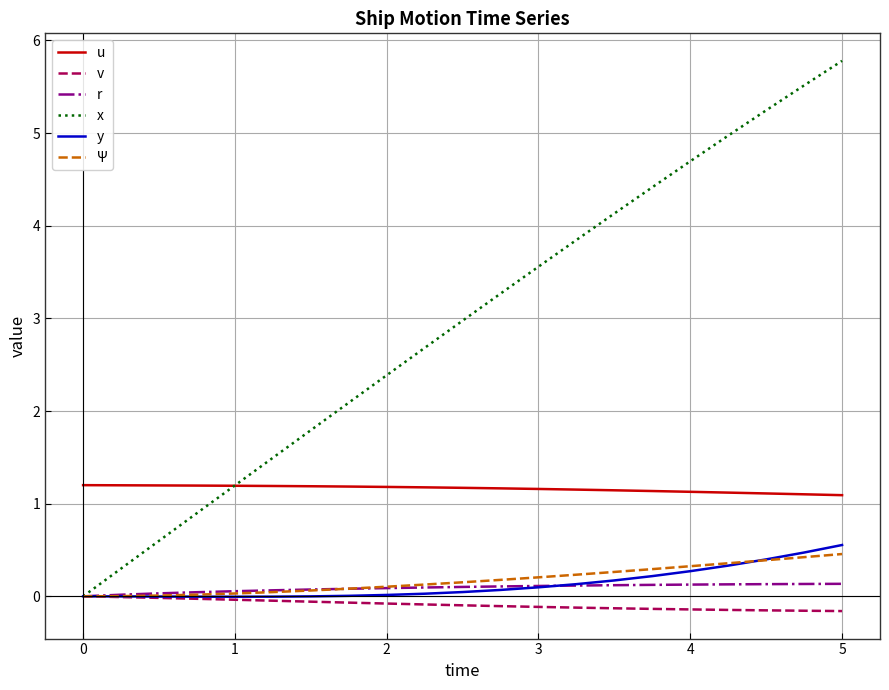

Which series has the largest total across all categories?

x